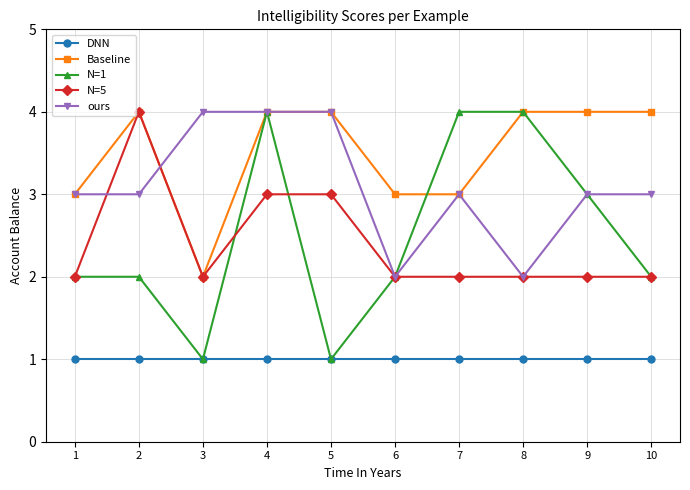

What are all the series names shown in the legend?

DNN, Baseline, N=1, N=5, ours